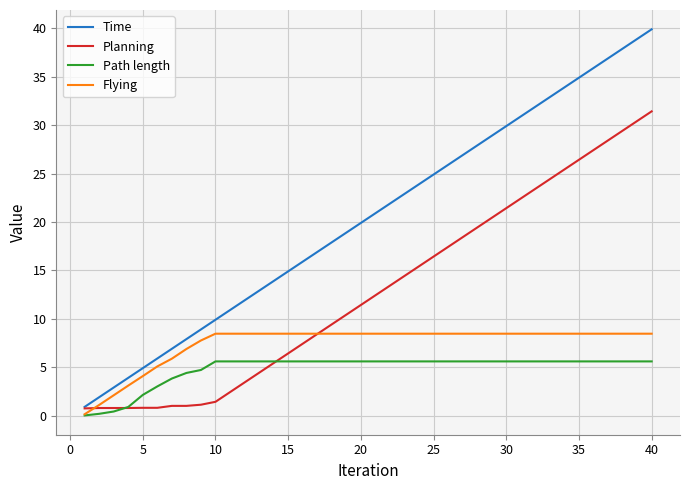

True or false: Time and Path length cross at least once.

False